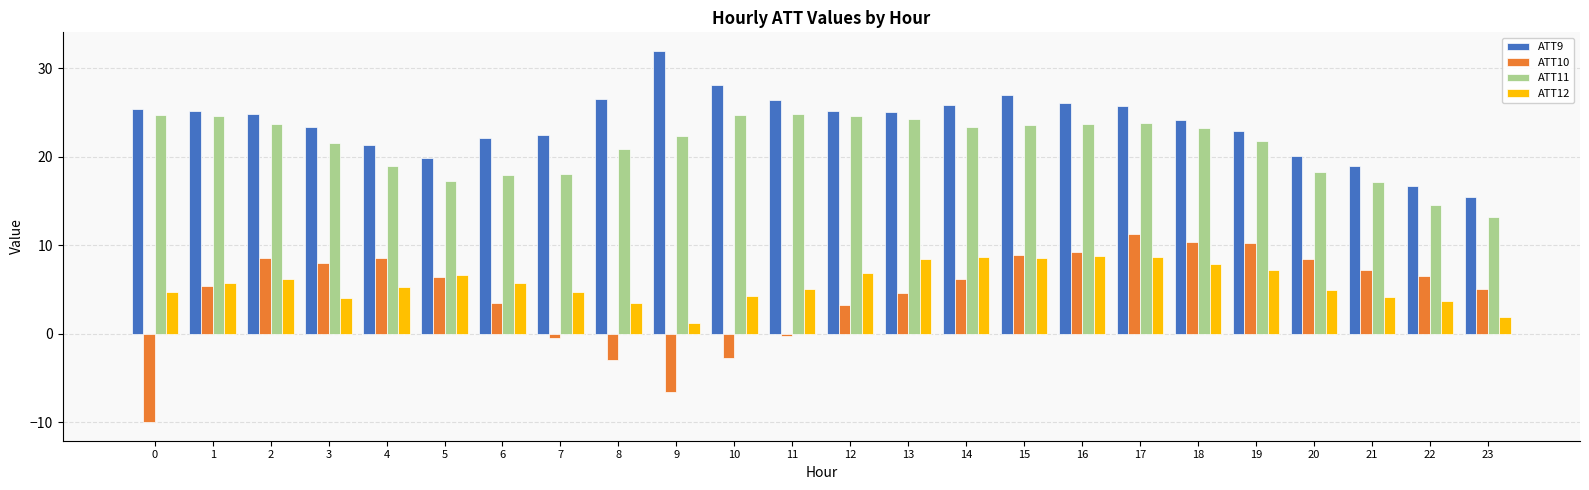

Is the value of ATT9 at 6 greater than the value of ATT12 at 15?

Yes